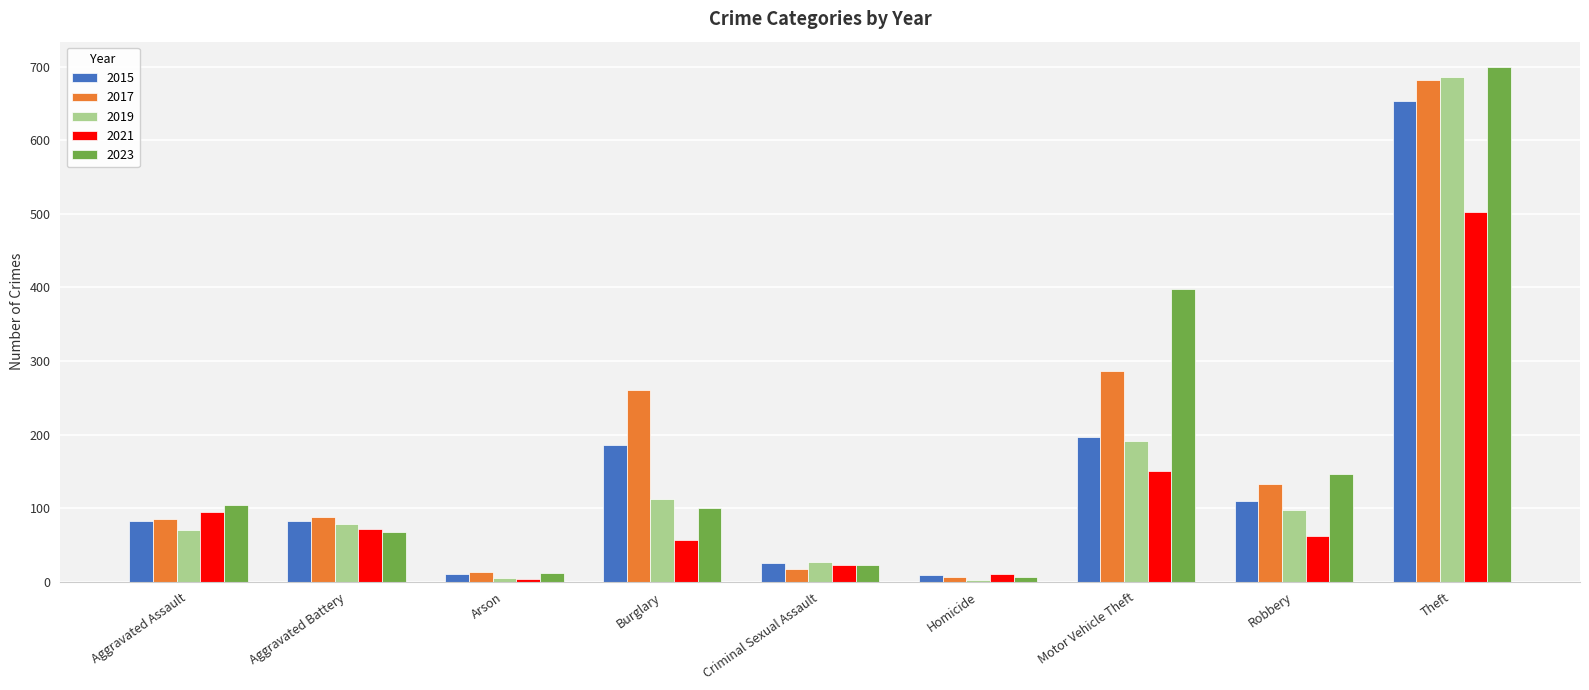

Which series has the largest range (max minus min)?

2023